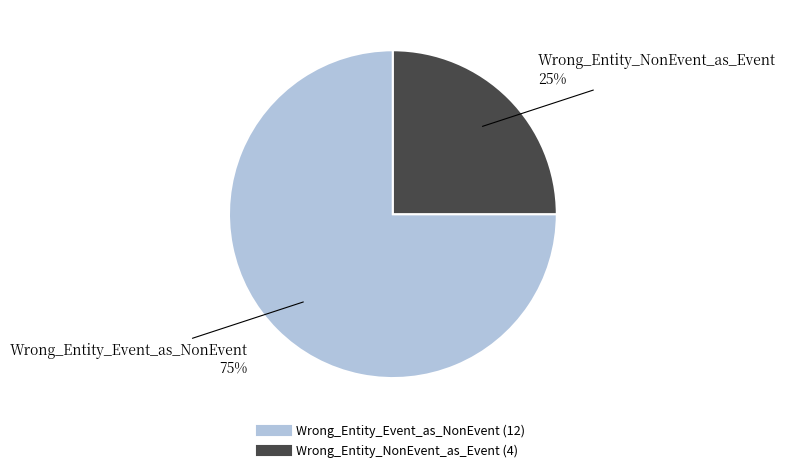

Count the number of slices in the pie.

2